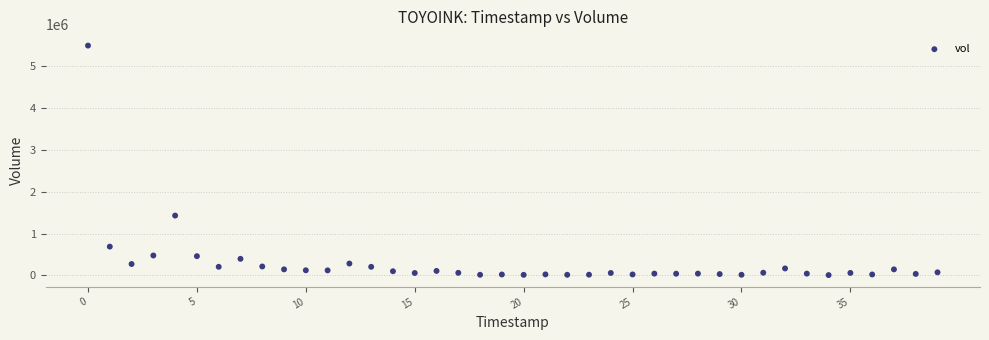

What Y value in the scatter plot is closest to 2749652?

1428945